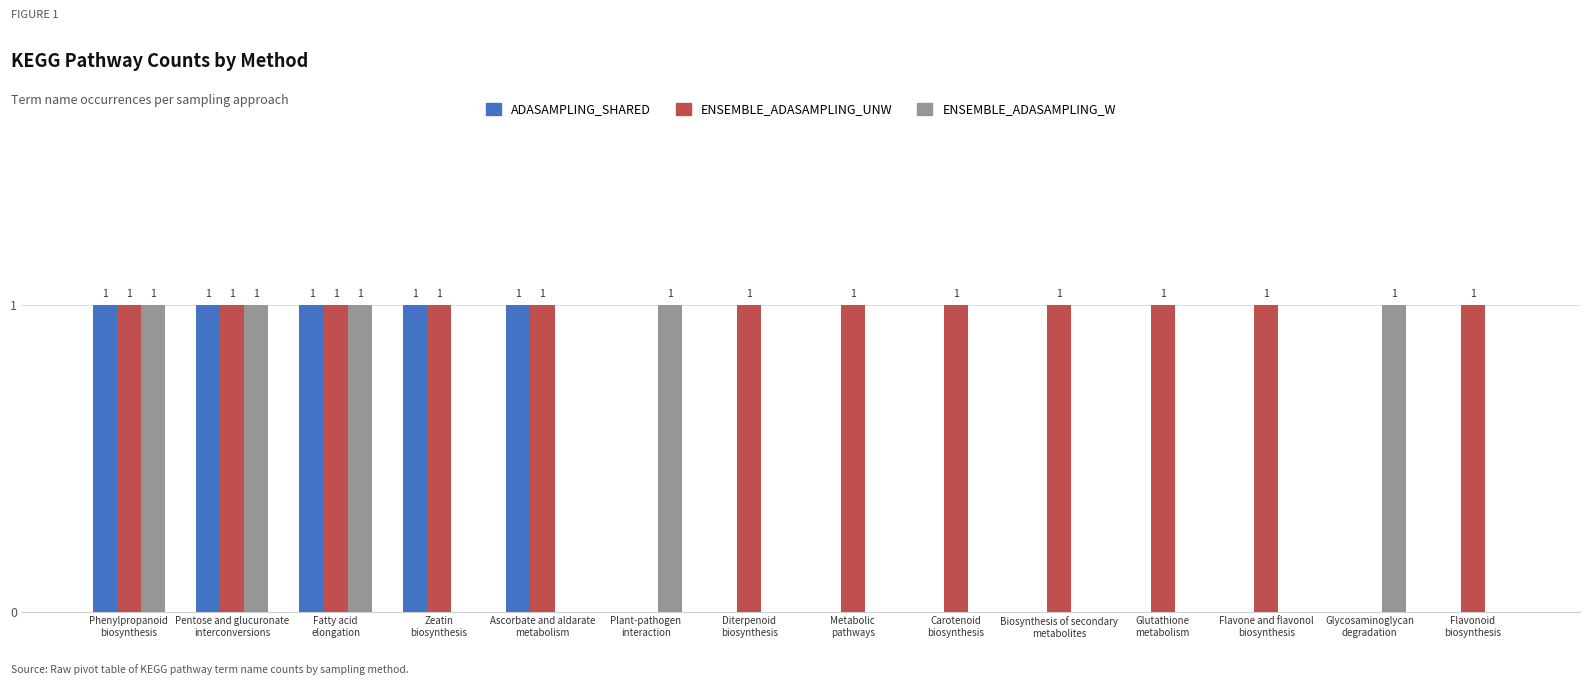

Reading left to right, extract all data points from this chart.

ADASAMPLING_SHARED: Phenylpropanoid
biosynthesis=1	Pentose and glucuronate
interconversions=1	Fatty acid
elongation=1	Zeatin
biosynthesis=1	Ascorbate and aldarate
metabolism=1	Plant-pathogen
interaction=0	Diterpenoid
biosynthesis=0	Metabolic
pathways=0	Carotenoid
biosynthesis=0	Biosynthesis of secondary
metabolites=0	Glutathione
metabolism=0	Flavone and flavonol
biosynthesis=0	Glycosaminoglycan
degradation=0	Flavonoid
biosynthesis=0
ENSEMBLE_ADASAMPLING_UNW: Phenylpropanoid
biosynthesis=1	Pentose and glucuronate
interconversions=1	Fatty acid
elongation=1	Zeatin
biosynthesis=1	Ascorbate and aldarate
metabolism=1	Plant-pathogen
interaction=0	Diterpenoid
biosynthesis=1	Metabolic
pathways=1	Carotenoid
biosynthesis=1	Biosynthesis of secondary
metabolites=1	Glutathione
metabolism=1	Flavone and flavonol
biosynthesis=1	Glycosaminoglycan
degradation=0	Flavonoid
biosynthesis=1
ENSEMBLE_ADASAMPLING_W: Phenylpropanoid
biosynthesis=1	Pentose and glucuronate
interconversions=1	Fatty acid
elongation=1	Zeatin
biosynthesis=0	Ascorbate and aldarate
metabolism=0	Plant-pathogen
interaction=1	Diterpenoid
biosynthesis=0	Metabolic
pathways=0	Carotenoid
biosynthesis=0	Biosynthesis of secondary
metabolites=0	Glutathione
metabolism=0	Flavone and flavonol
biosynthesis=0	Glycosaminoglycan
degradation=1	Flavonoid
biosynthesis=0